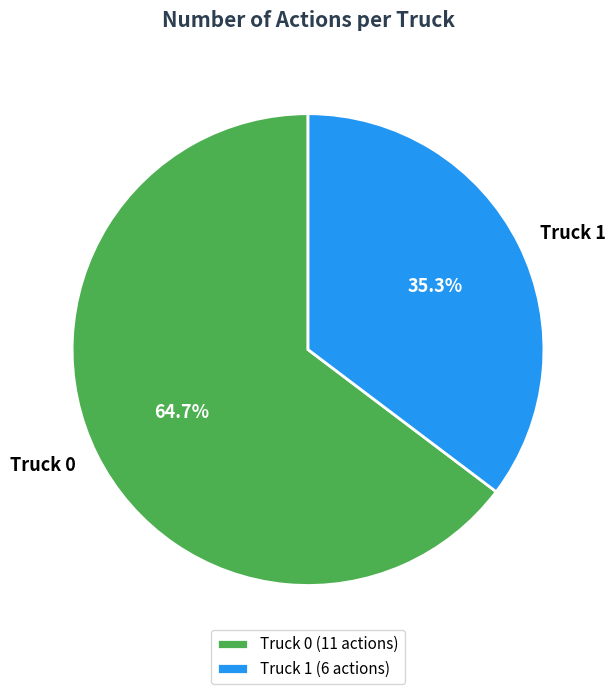

To the nearest percent, what is the difference between the largest and smallest slice percentages?

29%